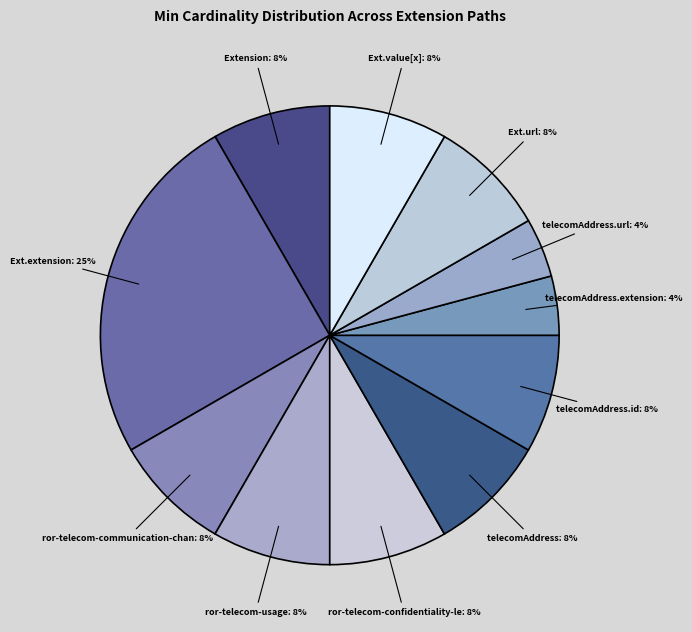

Count the number of slices in the pie.

11